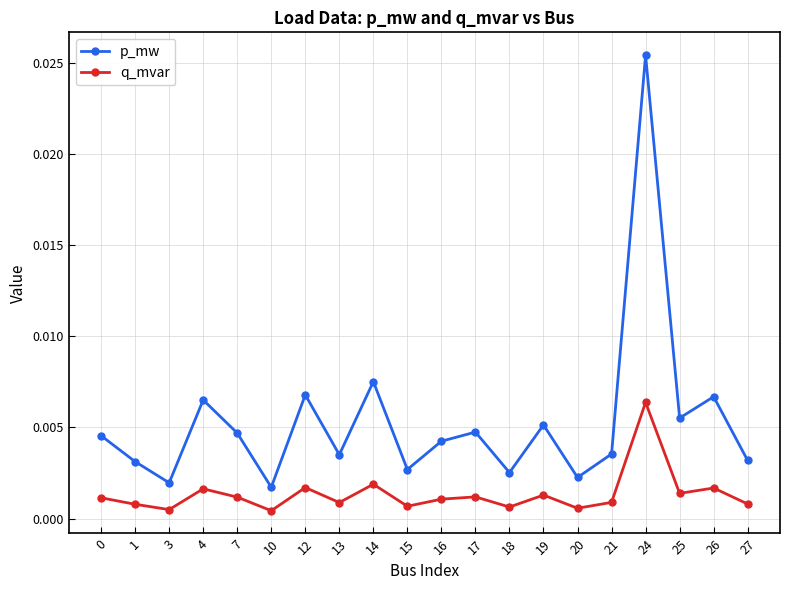

True or false: p_mw and q_mvar intersect in this chart.

False